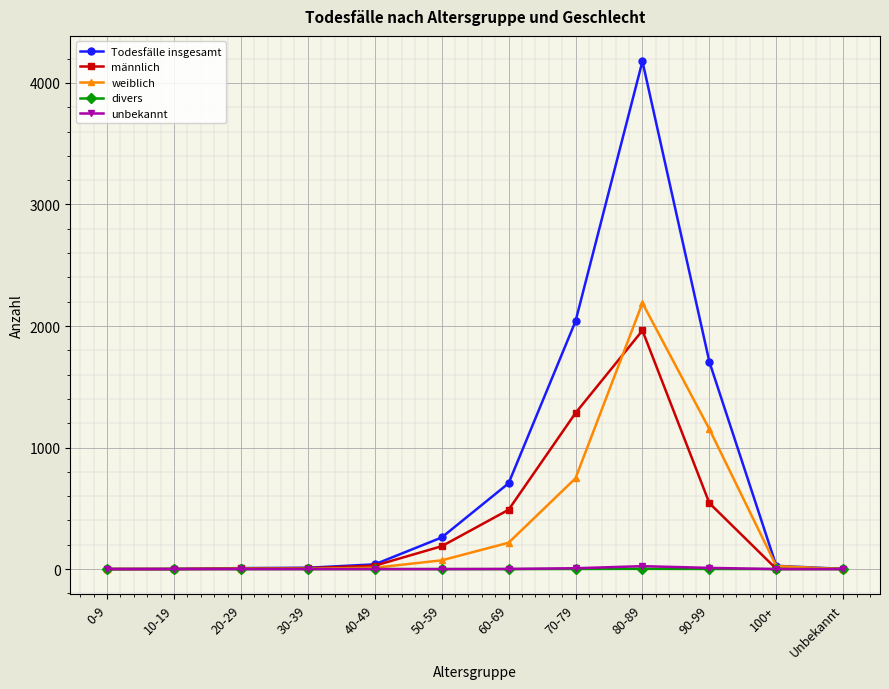

Is it true that männlich equals 543 at 90-99?

True